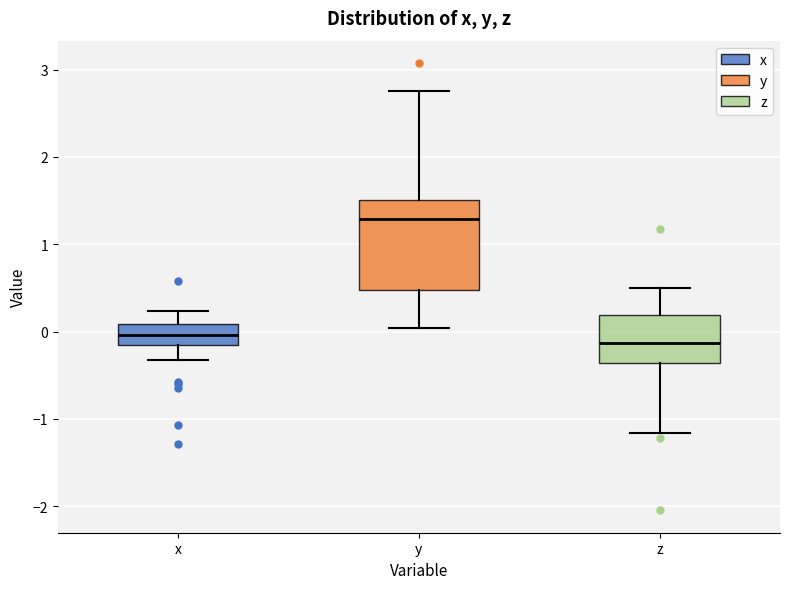

Which box is the tallest, from its lower edge to its upper edge?

y